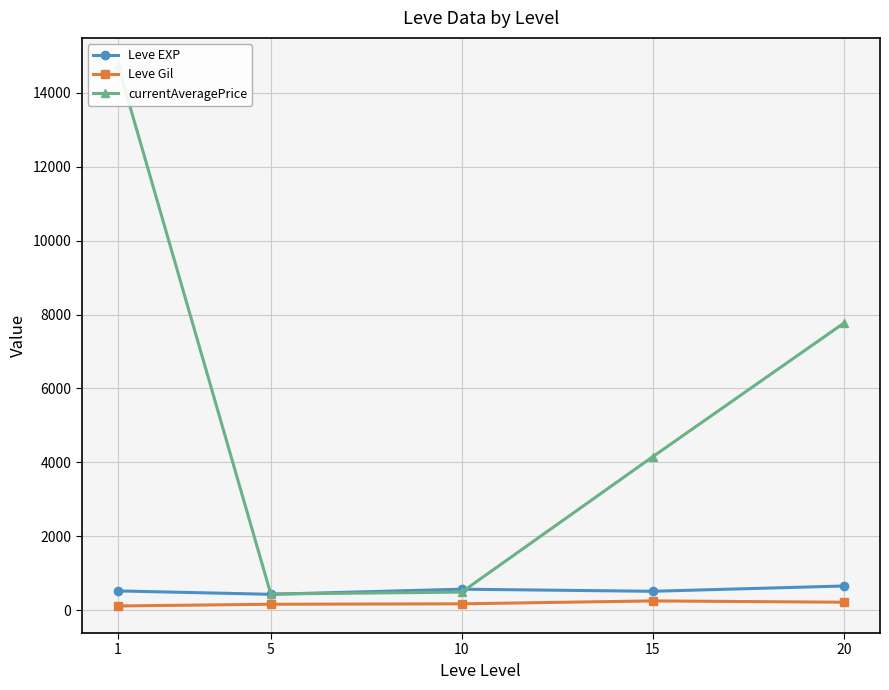

The value of Leve EXP at 15 is 143.8. True or false?

False